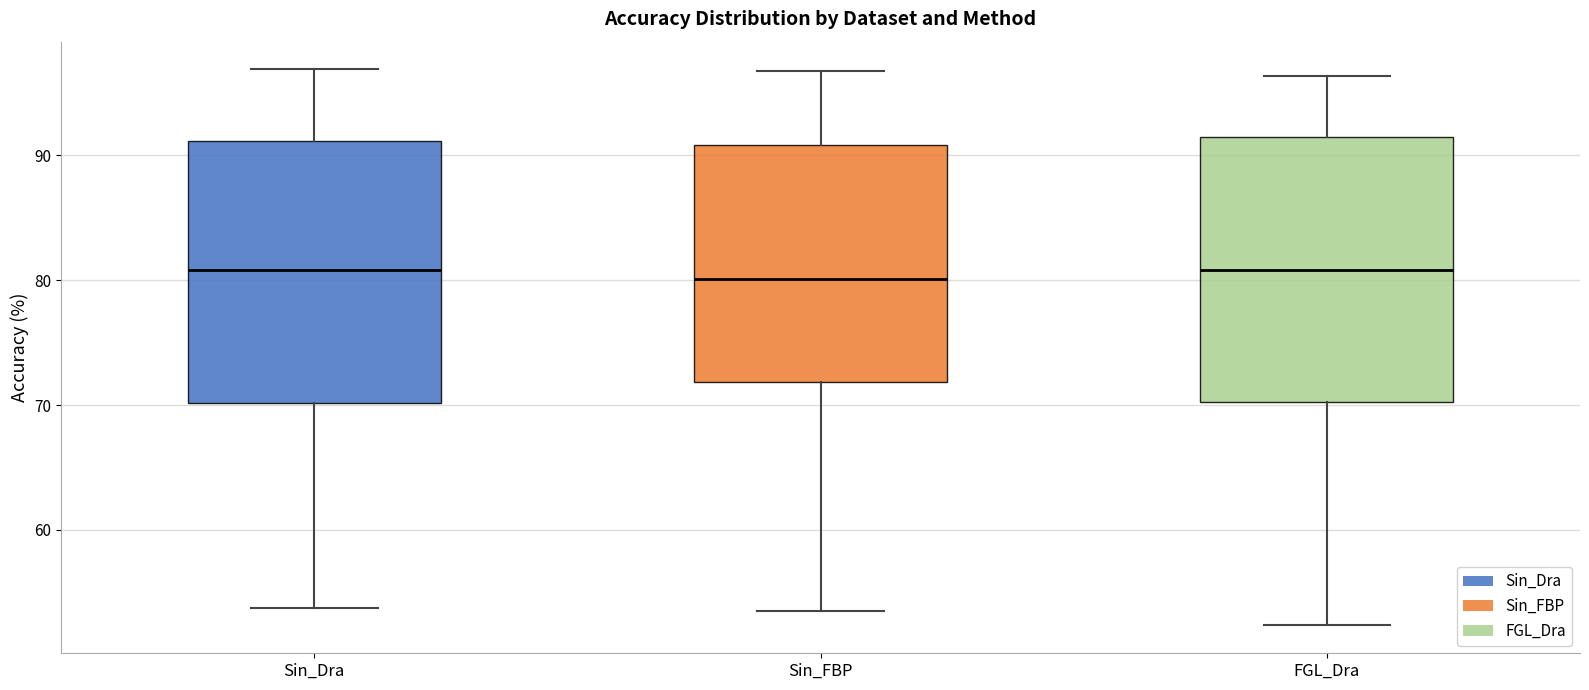

Reading left to right, transcribe this box plot: for each box, give where its median line is, the range the box spans, and where its two whiskers end, as read against the y-axis. The values are not printed on the chart, so give them approximately, as read against the axis.

Sin_Dra: median 81, box 70 to 91, whiskers 54 to 97
Sin_FBP: median 80, box 72 to 91, whiskers 53 to 97
FGL_Dra: median 81, box 70 to 91, whiskers 52 to 96